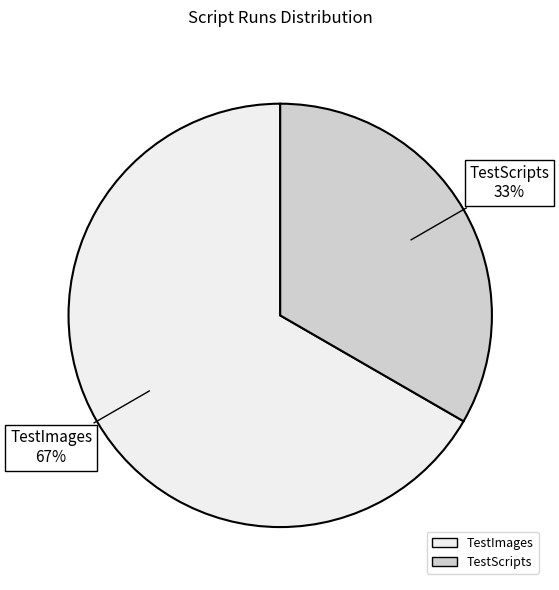

To the nearest percent, what is the combined percentage of TestImages and TestScripts?

100%